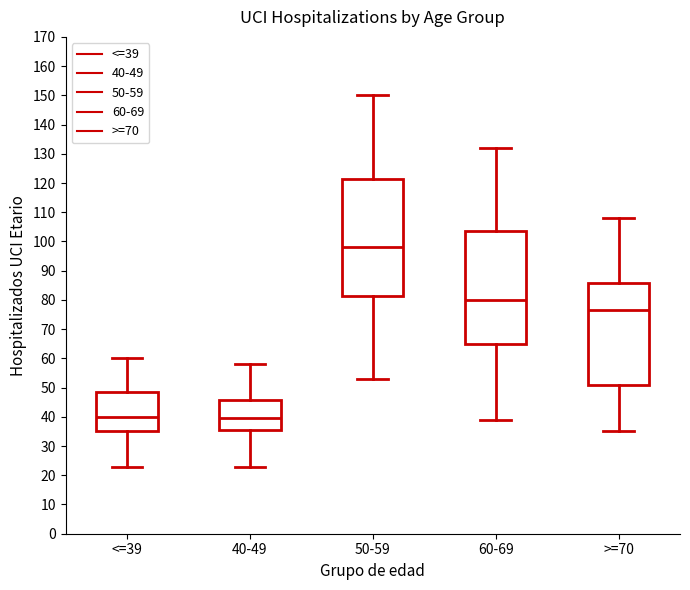

Where does the upper whisker of the box for <=39 end on the y-axis? The values are not printed on the chart, so give them approximately, as read against the axis.

60